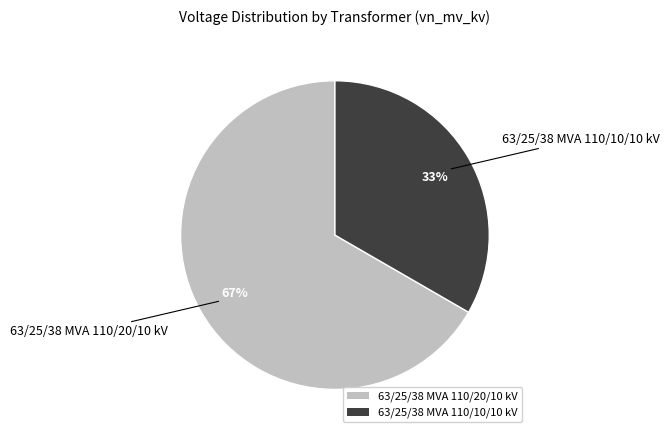

True or false: 63/25/38 MVA 110/10/10 kV accounts for 33% of the total.

True